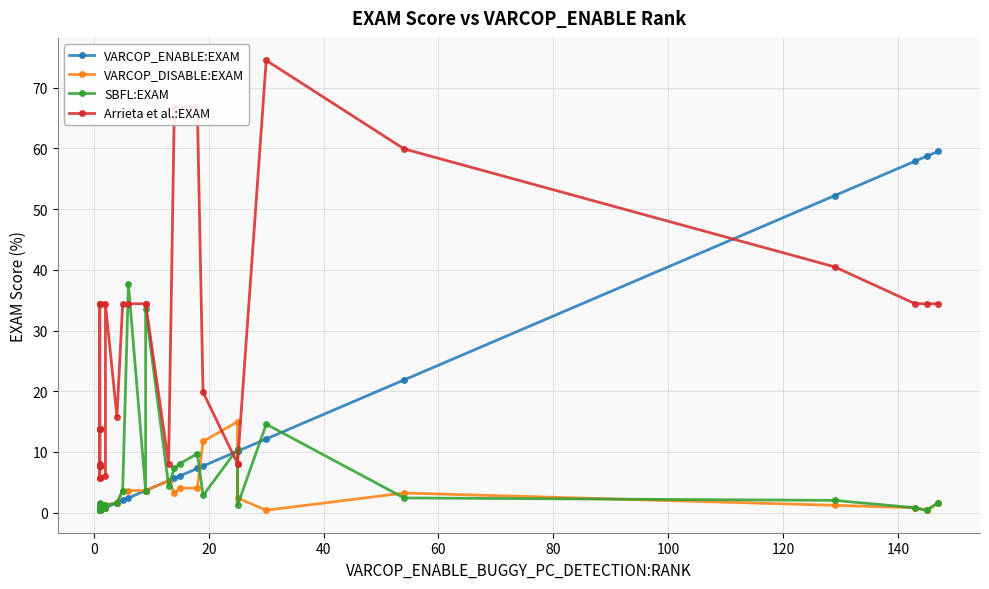

True or false: Arrieta et al.:EXAM and VARCOP_DISABLE:EXAM intersect in this chart.

True